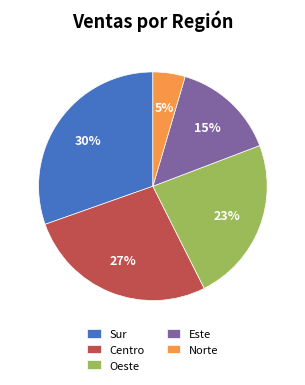

Do Oeste and Norte together represent more than half of the pie?

No